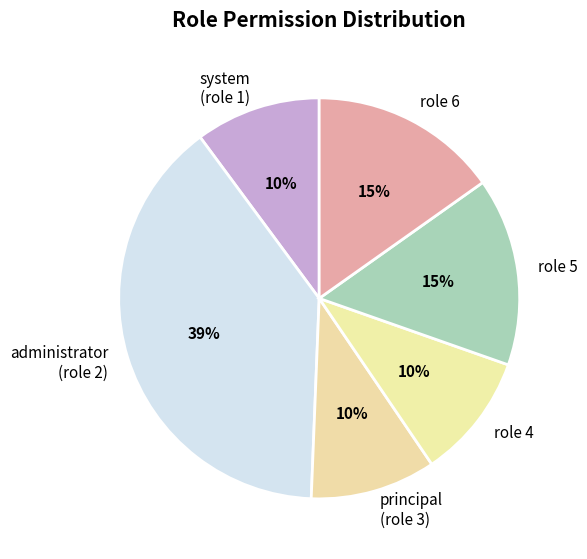

To the nearest percent, what portion does role 4 represent?

10%